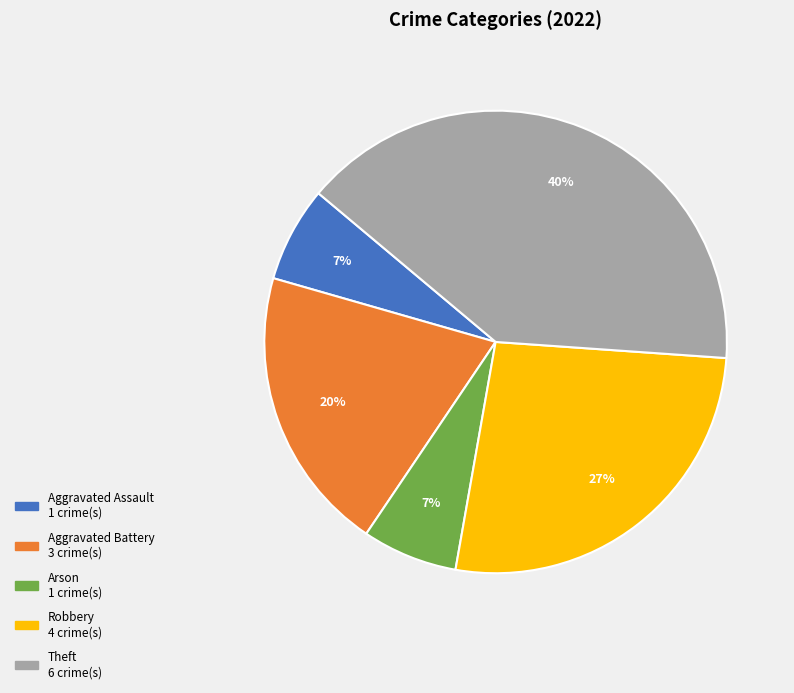

To the nearest percent, what is the average slice percentage?

20%